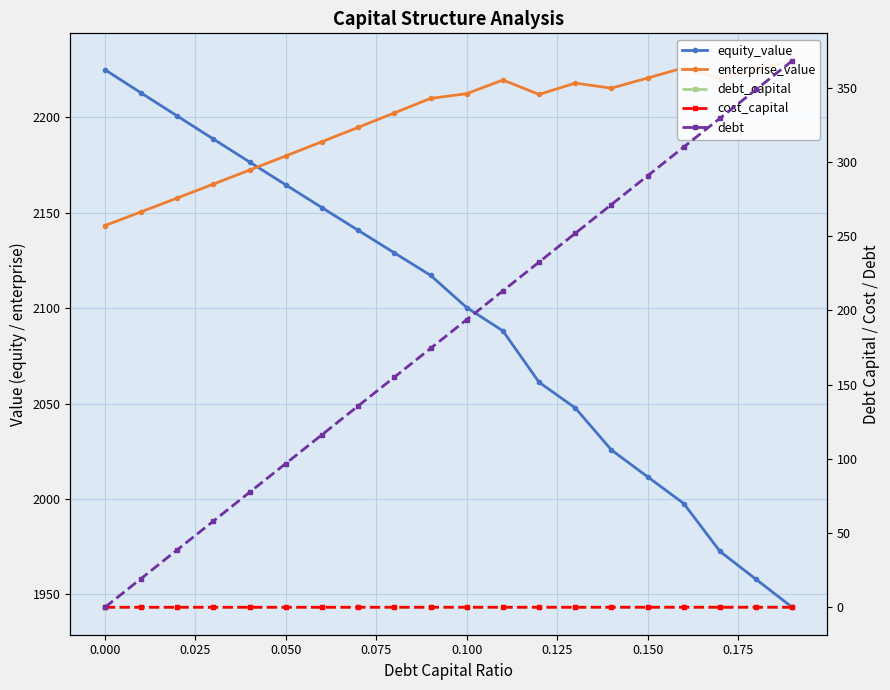

At how many categories does at least one series exceed 1512?

20